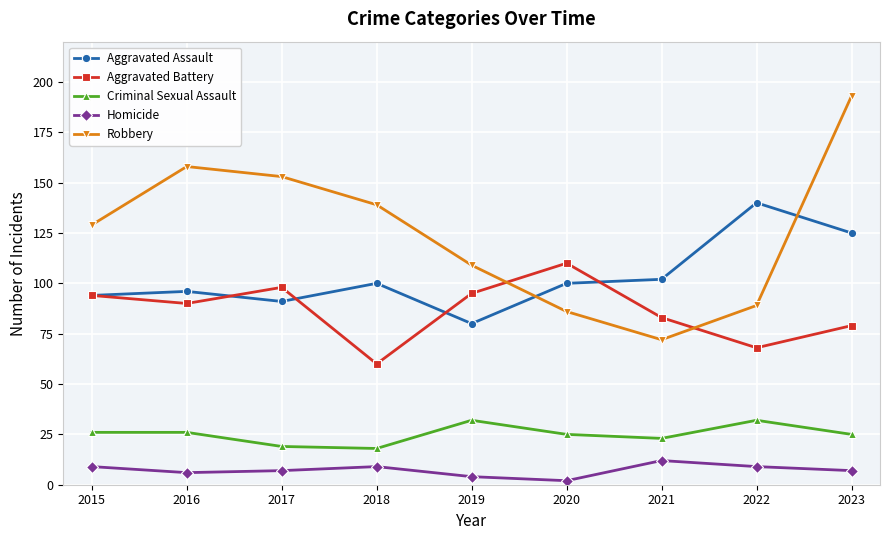

The value of Criminal Sexual Assault at 2020 is 35. True or false?

False